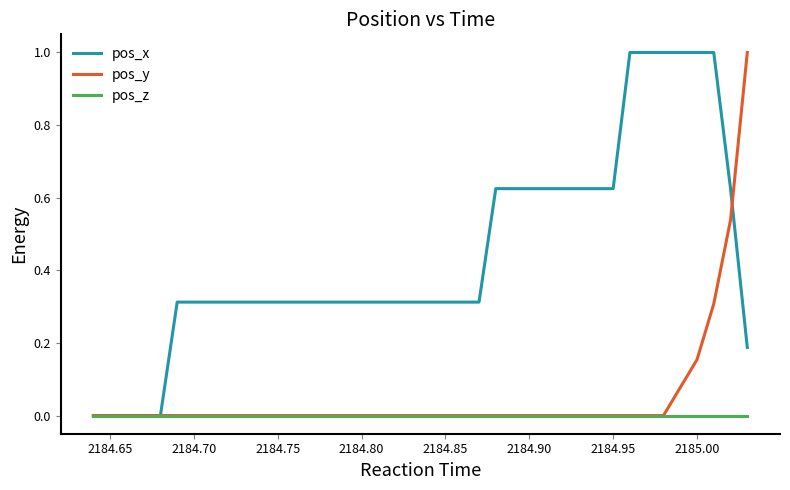

What is the greatest value displayed?

1.0